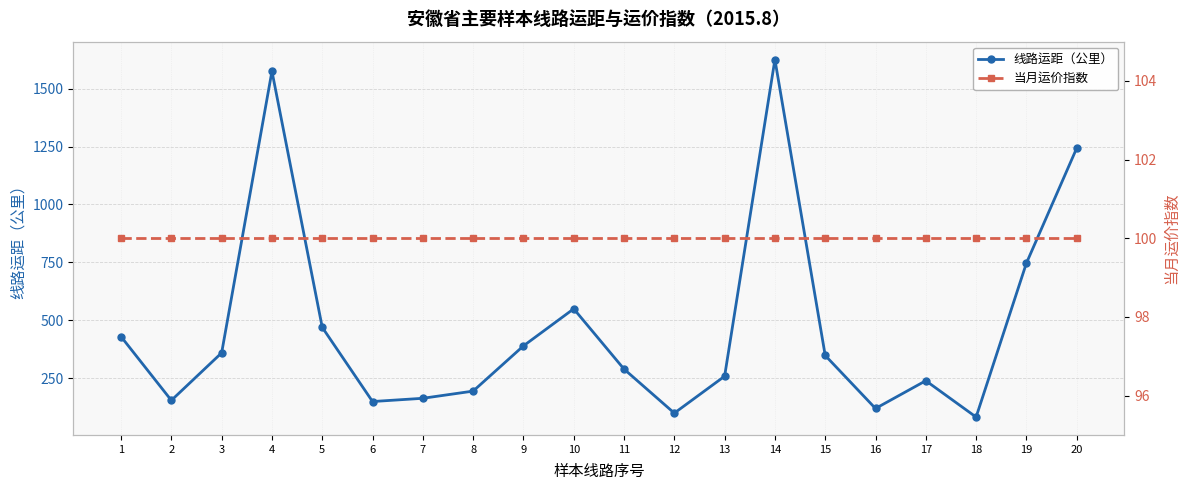

Read the 当月运价指数 value at 3.

100.0